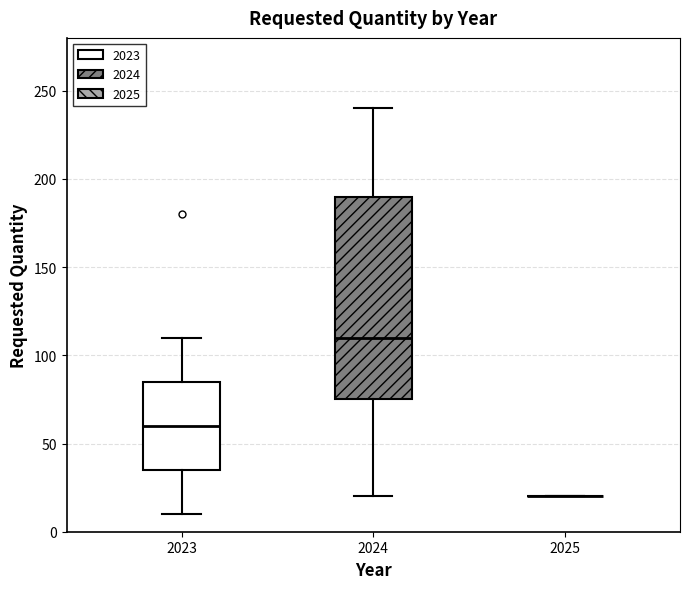

Comparing the boxes themselves (not the whiskers), which one is the tallest?

2024